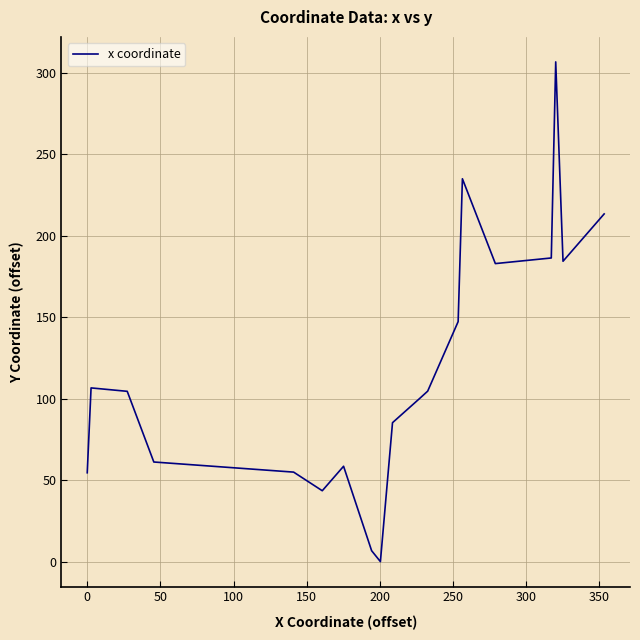

True or false: there are more than 2 points higher than both neighbors.

True